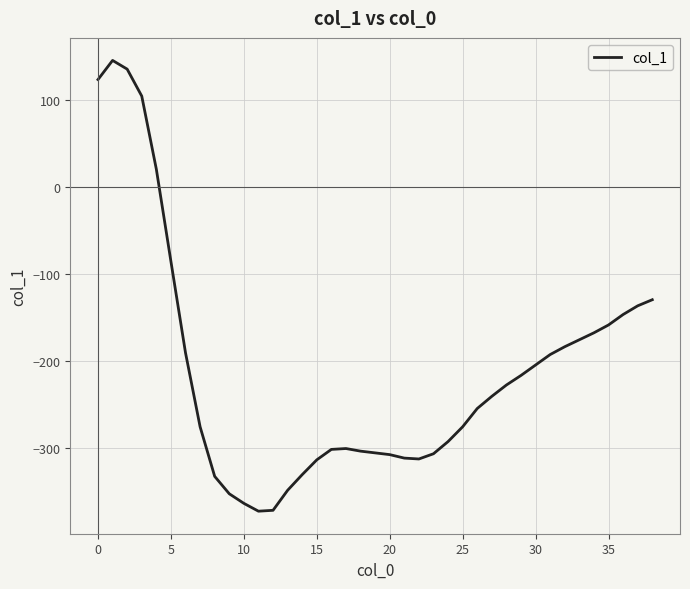

What is the sum of all values?

-8277